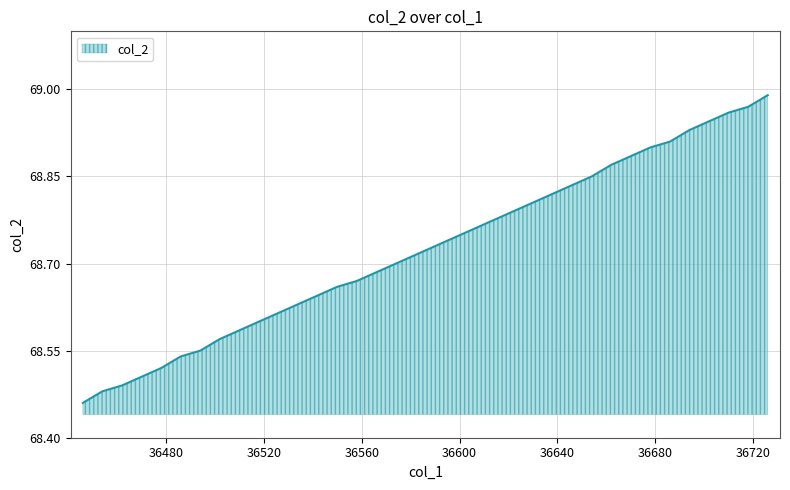

What is the difference between the maximum and minimum values?

0.5